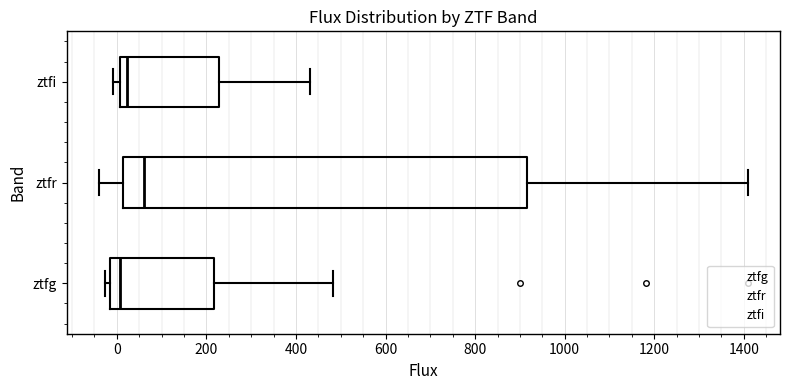

Where is the right edge of the box for ztfg on the x-axis? The values are not printed on the chart, so give them approximately, as read against the axis.

220